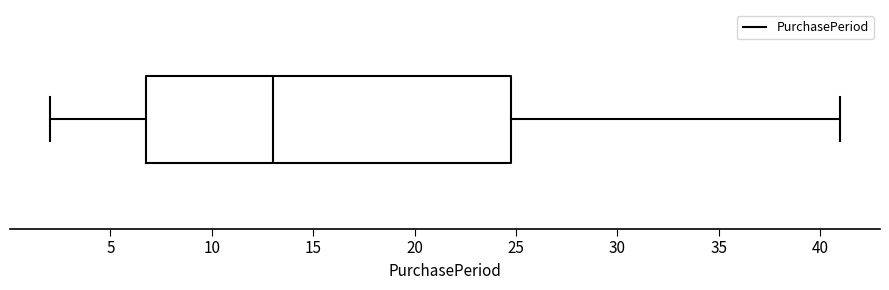

Where is the right edge of the box on the x-axis? The values are not printed on the chart, so give them approximately, as read against the axis.

25